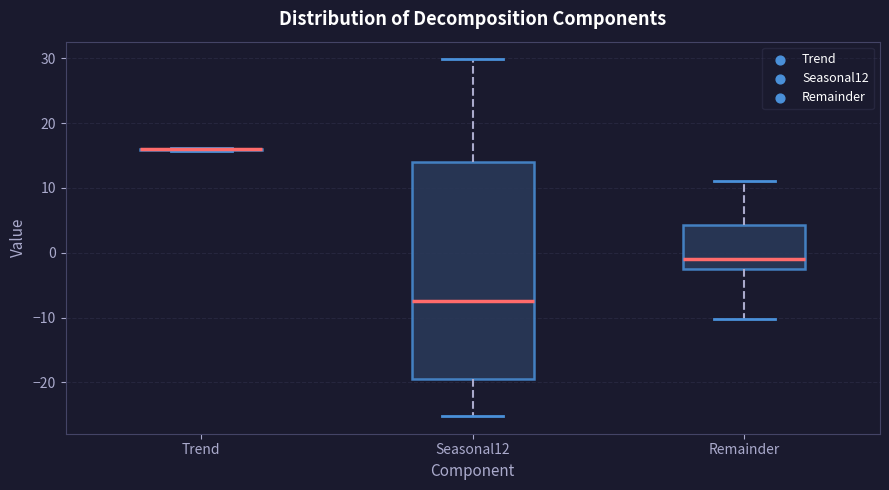

Reading left to right, transcribe this box plot: for each box, give where its median line is, the range the box spans, and where its two whiskers end, as read against the y-axis. The values are not printed on the chart, so give them approximately, as read against the axis.

Trend: box collapsed to a line at 16, whiskers 16 to 16
Seasonal12: median -7, box -19 to 14, whiskers -25 to 30
Remainder: median -1, box -3 to 4, whiskers -10 to 11